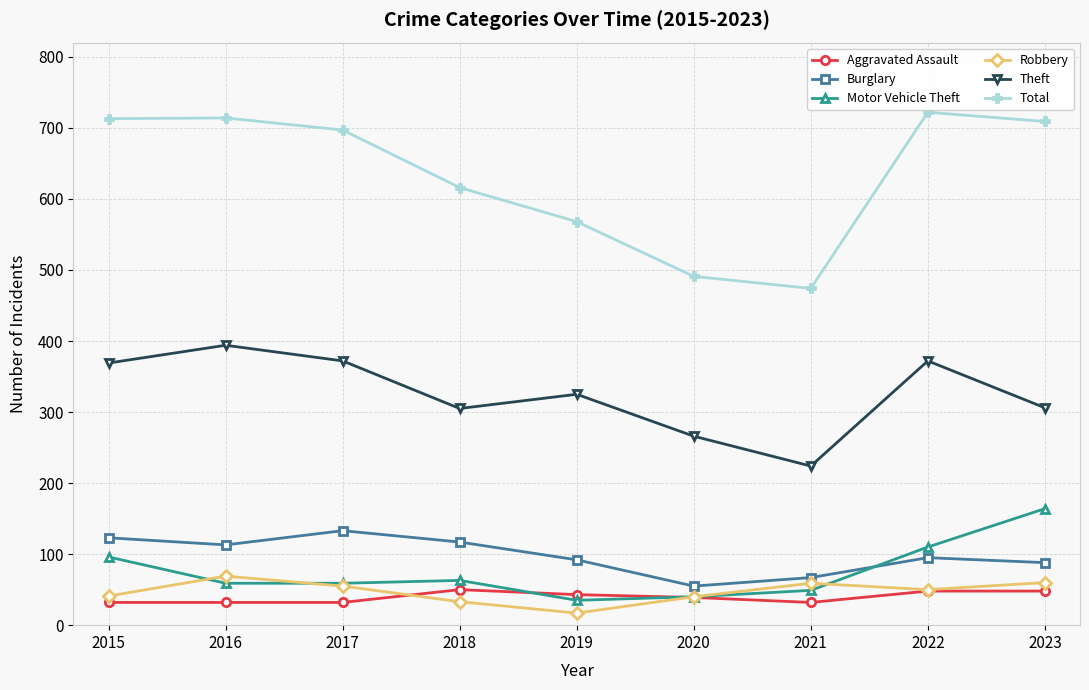

What is the value of the Robbery point at the 7th from the left?

59